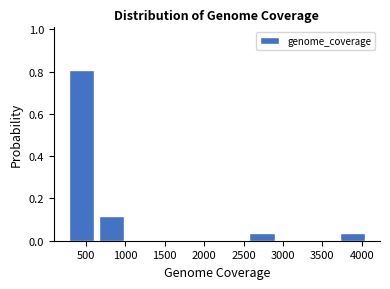

How tall is the bar that spans 650 to 1000 on the x-axis? Neither the bar edges nor the heights are printed on the chart, so give them approximately, as read against the axes.

0.12